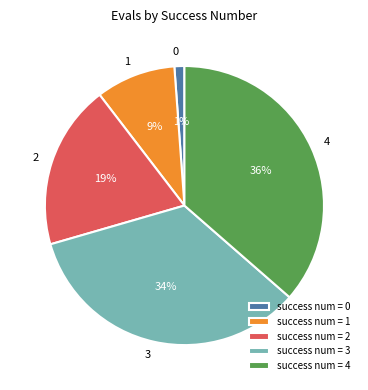

To the nearest percent, what percentage of the pie is success num = 2?

19%